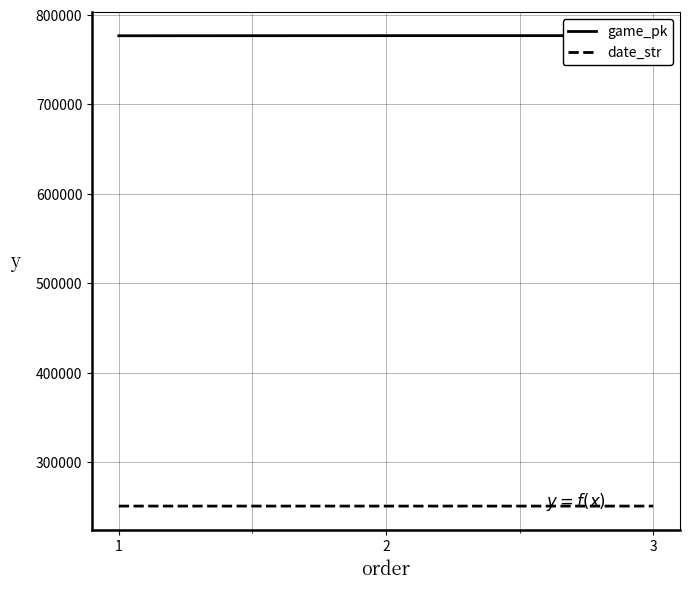

Which category has the highest value across all series?

3